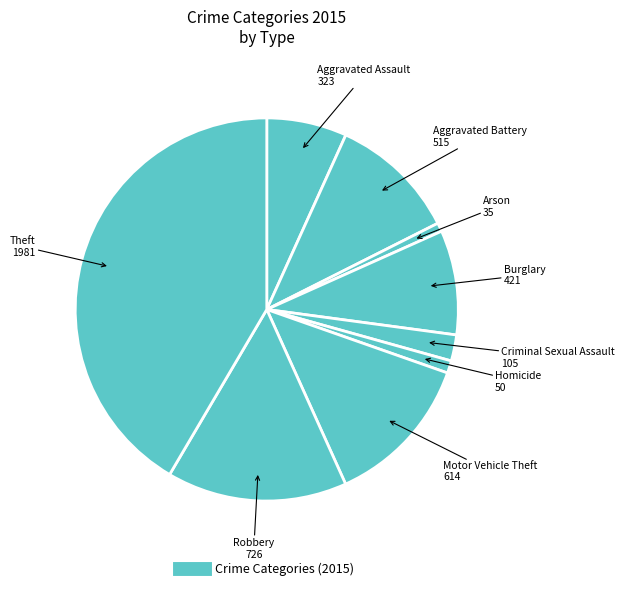

Rank the categories by value from highest to lowest.

Theft, Robbery, Motor Vehicle Theft, Aggravated Battery, Burglary, Aggravated Assault, Criminal Sexual Assault, Homicide, Arson